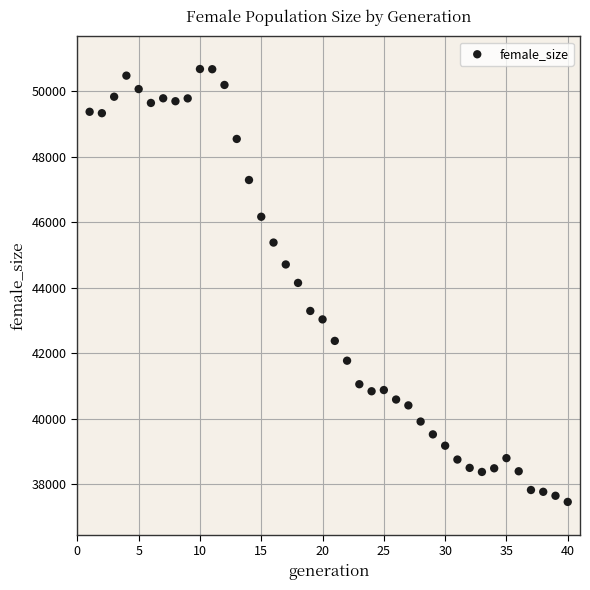

What is the range of X values (max minus min)?

39